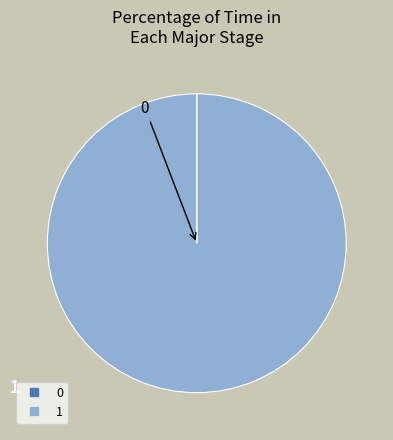

True or false: 1 accounts for 87% of the total.

False